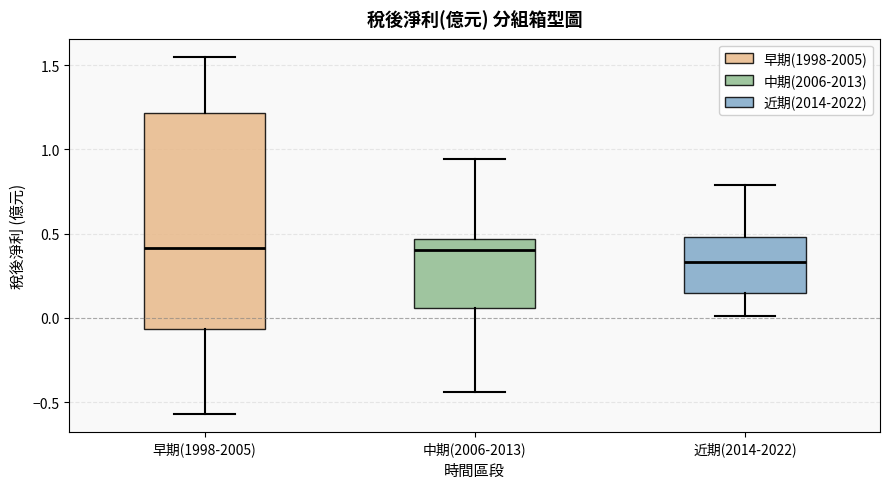

Which box's median line is the lowest?

近期(2014-2022)